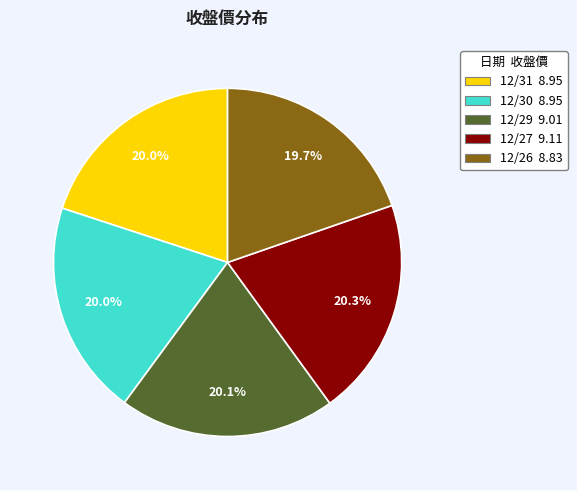

To the nearest percent, what is the difference between the 12/27 and 12/26 slice percentages?

1%